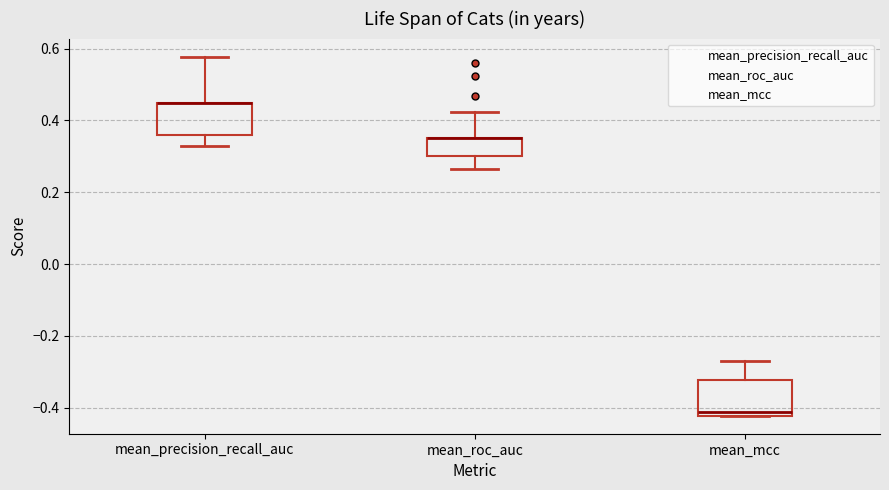

Reading left to right, transcribe this box plot: for each box, give where its median line is, the range the box spans, and where its two whiskers end, as read against the y-axis. The values are not printed on the chart, so give them approximately, as read against the axis.

mean_precision_recall_auc: median 0.44 (drawn on the box's upper edge), box 0.36 to 0.44, whiskers 0.32 to 0.58
mean_roc_auc: median 0.36 (drawn on the box's upper edge), box 0.30 to 0.36, whiskers 0.26 to 0.42
mean_mcc: median -0.42 (just above the box's lower edge), box -0.42 to -0.32, whiskers -0.42 to -0.28